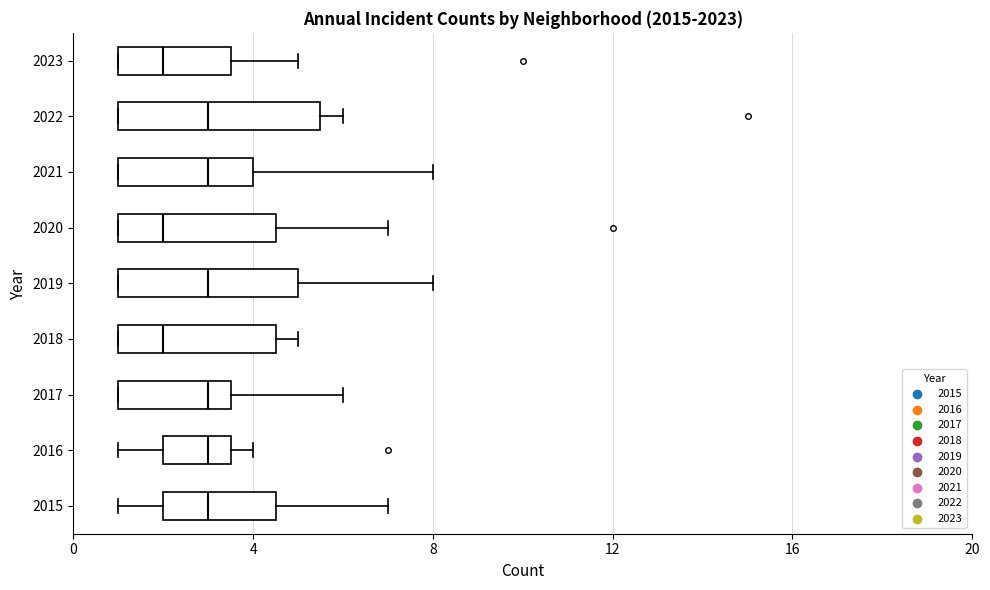

Comparing the boxes themselves (not the whiskers), which one is the widest?

2022